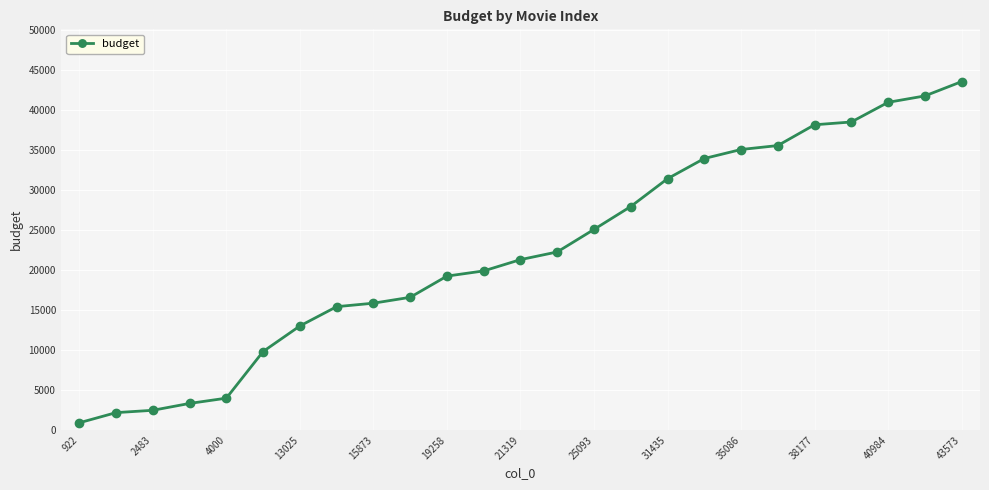

What is the difference between the maximum and minimum values?

42651